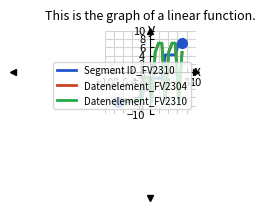

After their last crossing, which series has the higher values: Datenelement_FV2304 or Segment ID_FV2310?

Segment ID_FV2310